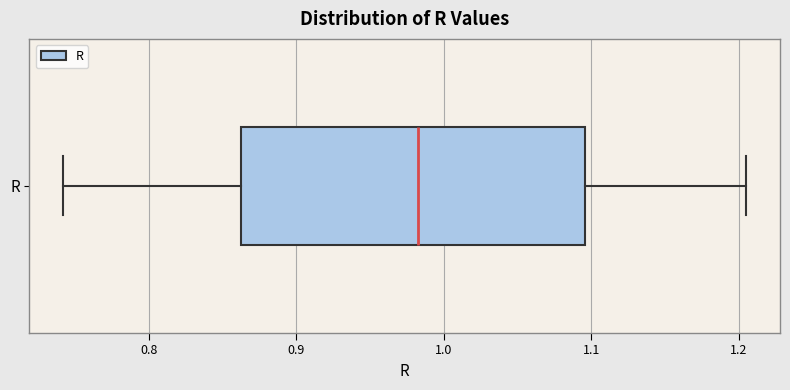

Transcribe this box plot: give where the median line is, the range the box spans, and where the two whiskers end, as read against the x-axis. The values are not printed on the chart, so give them approximately, as read against the axis.

median 0.98, box 0.86 to 1.10, whiskers 0.74 to 1.20